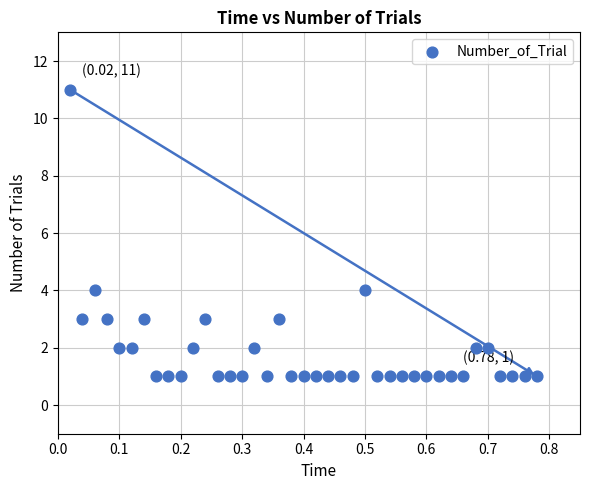

Count the number of points in this scatter plot.

39